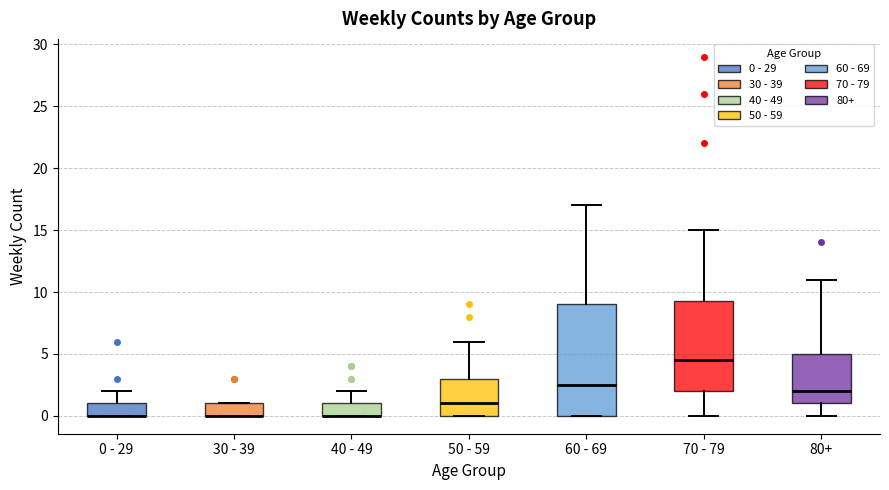

Which box is the tallest, from its lower edge to its upper edge?

60 - 69